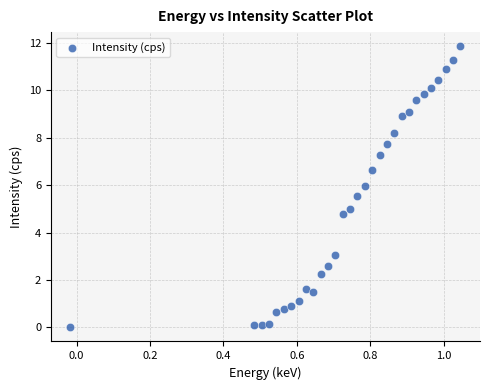

What is the range of Y values (max minus min)?

11.9